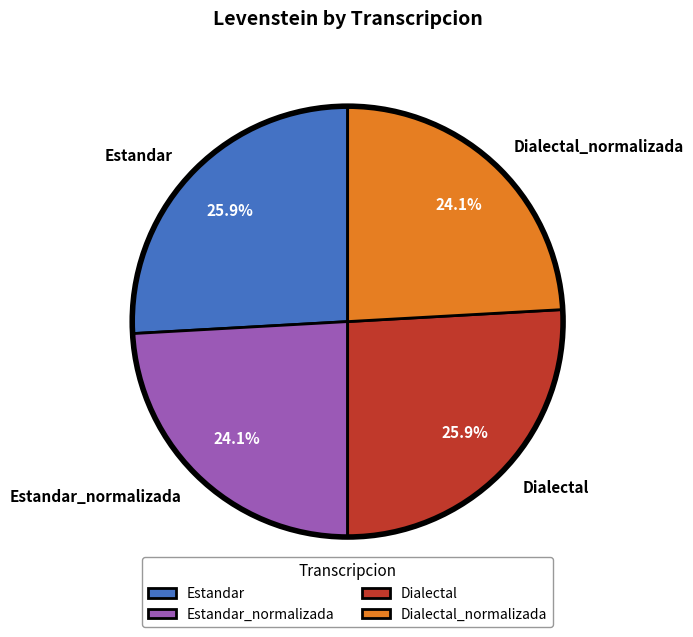

Does Dialectal_normalizada account for over 50% of the chart?

No